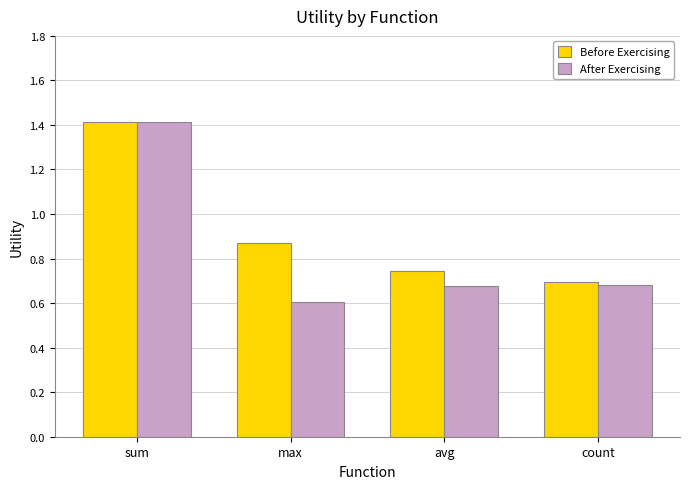

Is it true that Before Exercising equals 1.4 at sum?

True